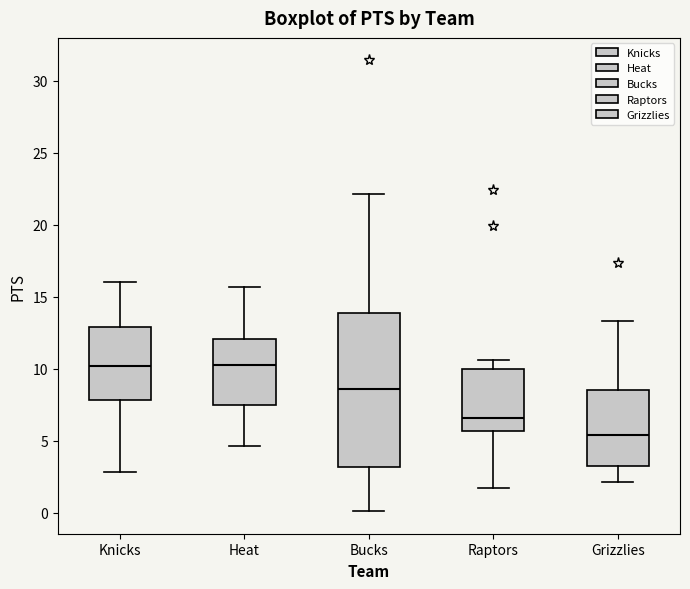

Reading left to right, transcribe this box plot: for each box, give where its median line is, the range the box spans, and where its two whiskers end, as read against the y-axis. The values are not printed on the chart, so give them approximately, as read against the axis.

Knicks: median 10.0, box 8.0 to 13.0, whiskers 3.0 to 16.0
Heat: median 10.5, box 7.5 to 12.0, whiskers 4.5 to 15.5
Bucks: median 8.5, box 3.0 to 14.0, whiskers 0.0 to 22.0
Raptors: median 6.5, box 5.5 to 10.0, whiskers 1.5 to 10.5
Grizzlies: median 5.5, box 3.0 to 8.5, whiskers 2.0 to 13.5